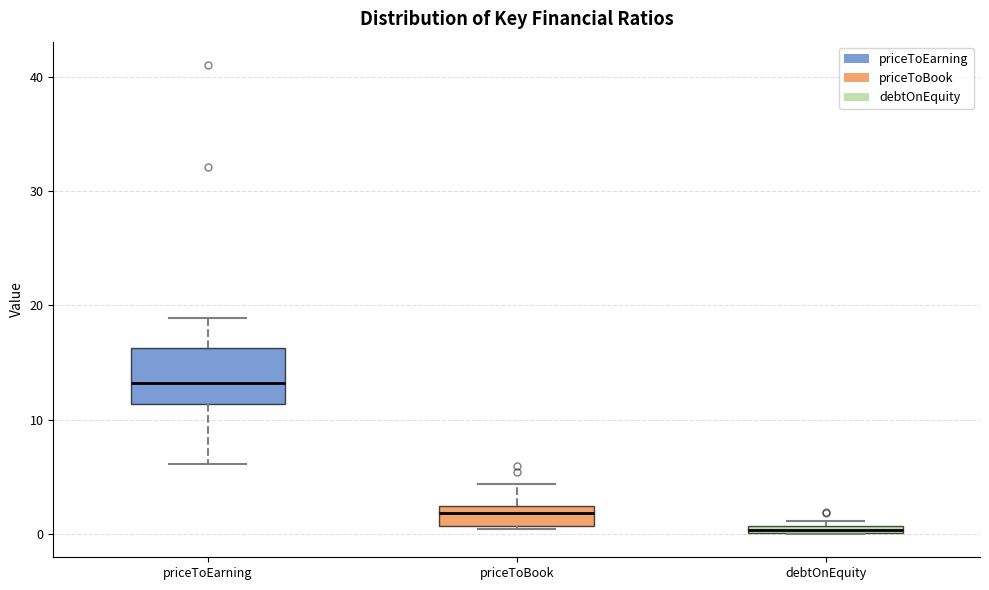

Which box's median line is the lowest?

debtOnEquity